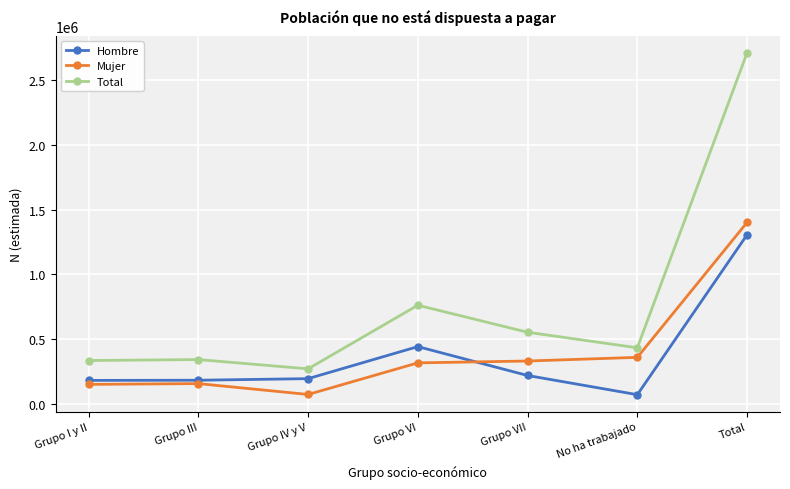

At Grupo VI, list the series in order from smallest to largest.

Mujer, Hombre, Total